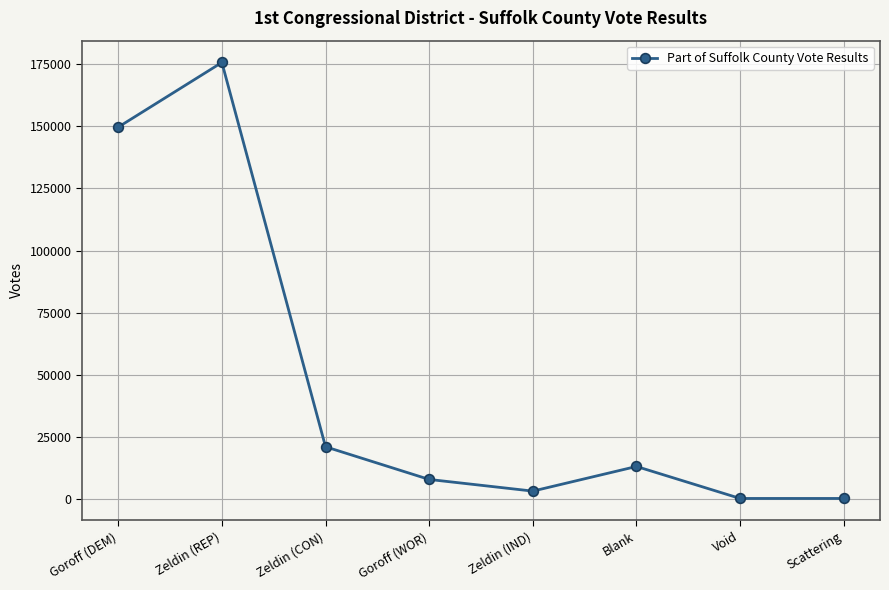

Is it true that the value at Zeldin (IND) is 3063?

True